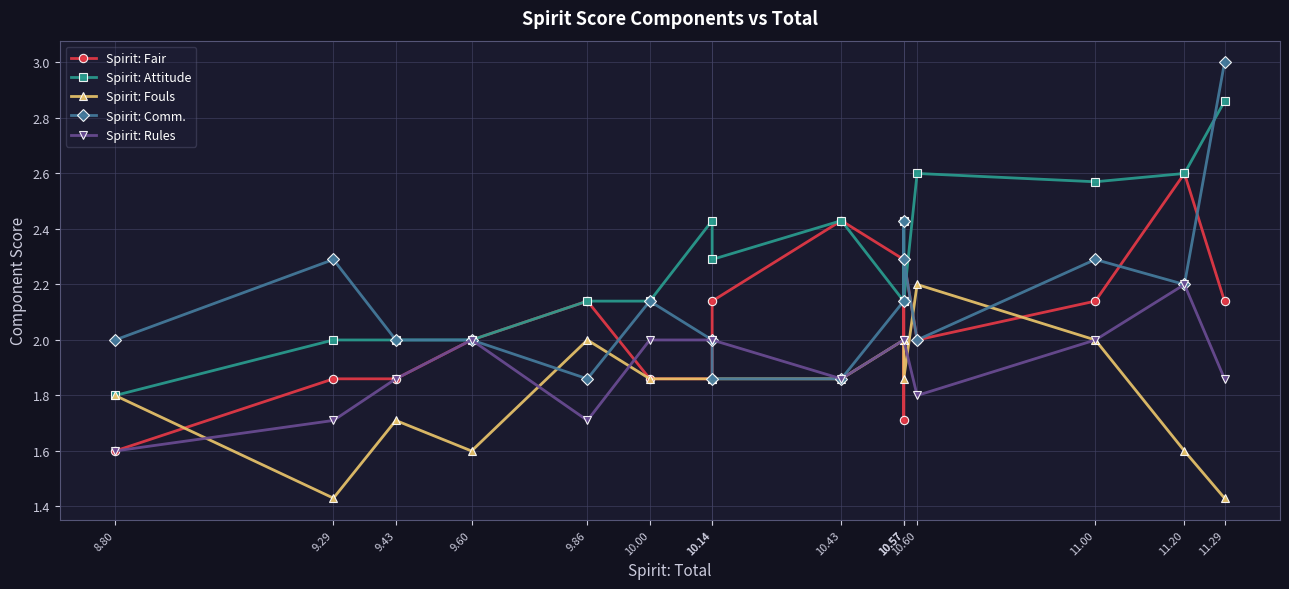

At which label is Spirit: Fouls closest to 1?

11.29